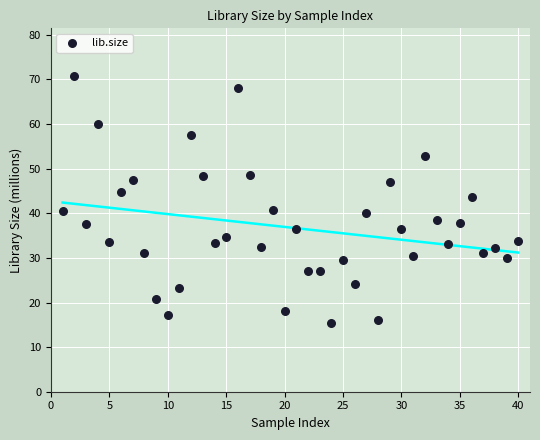

What is the range of X values (max minus min)?

39.0